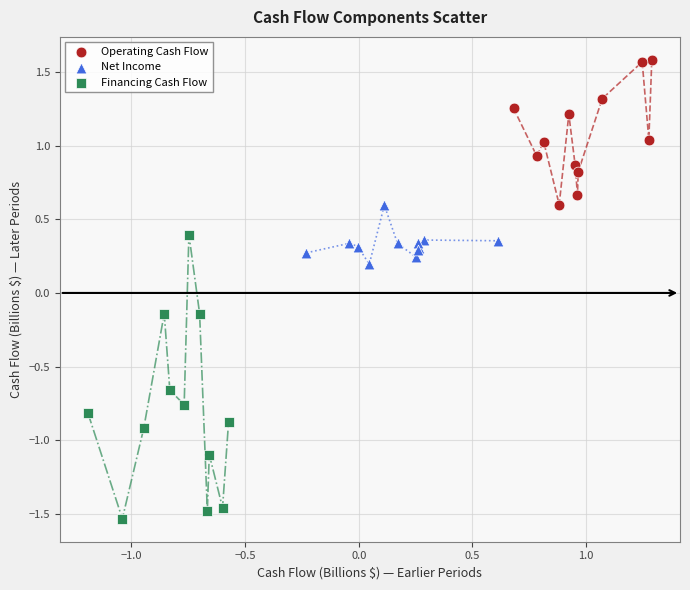

What are all the series names shown in the legend?

Operating Cash Flow, Net Income, Financing Cash Flow